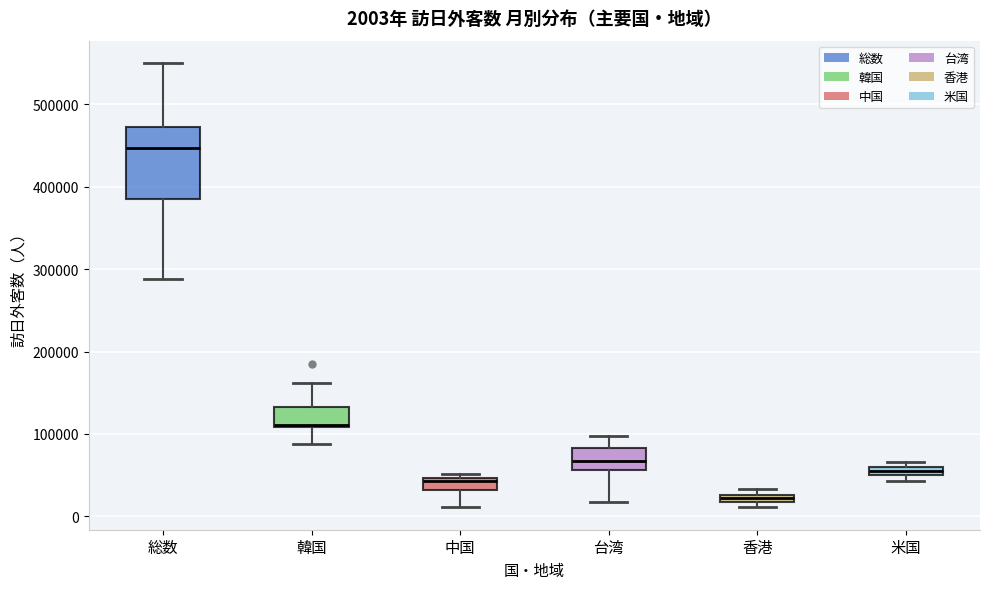

Which box is the tallest, from its lower edge to its upper edge?

総数